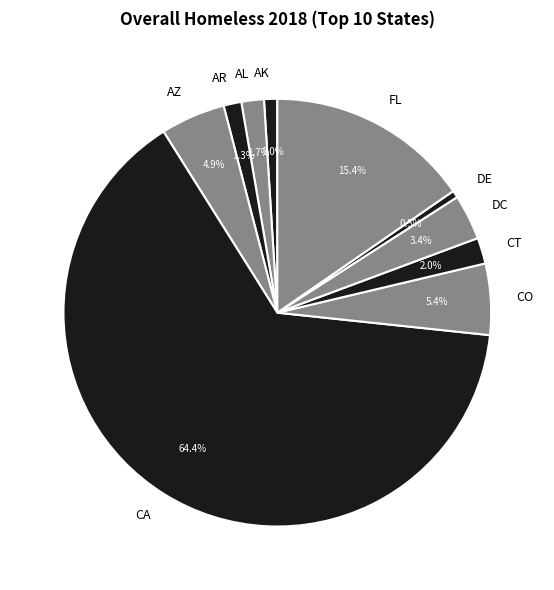

To the nearest percent, what portion does DC represent?

3%